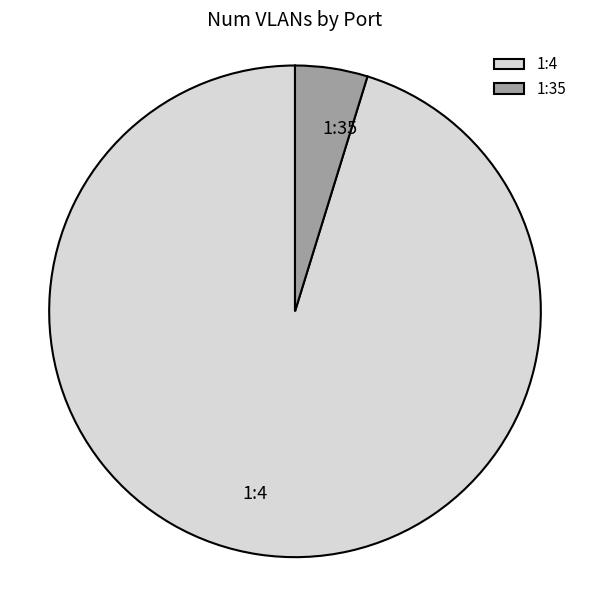

What is the majority slice?

1:4